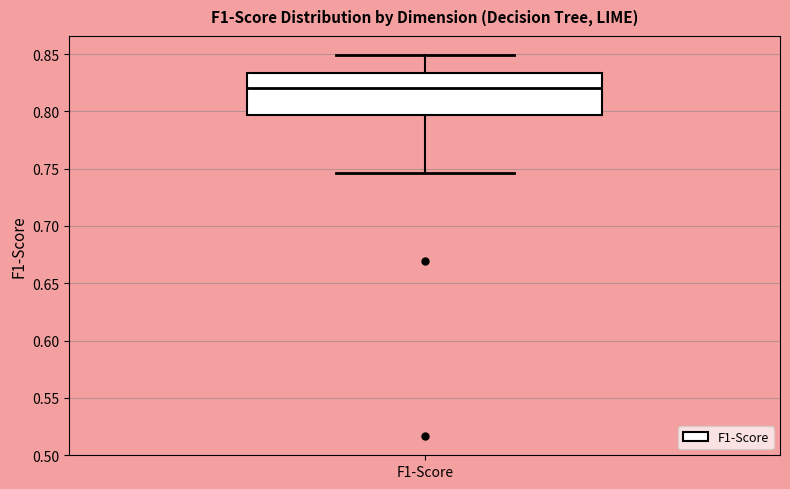

Read this box plot against the y-axis: the position of the median line, the range covered by the box, and the ends of both whiskers. The values are not printed on the chart, so give them approximately, as read against the axis.

median 0.820, box 0.795 to 0.835, whiskers 0.745 to 0.850